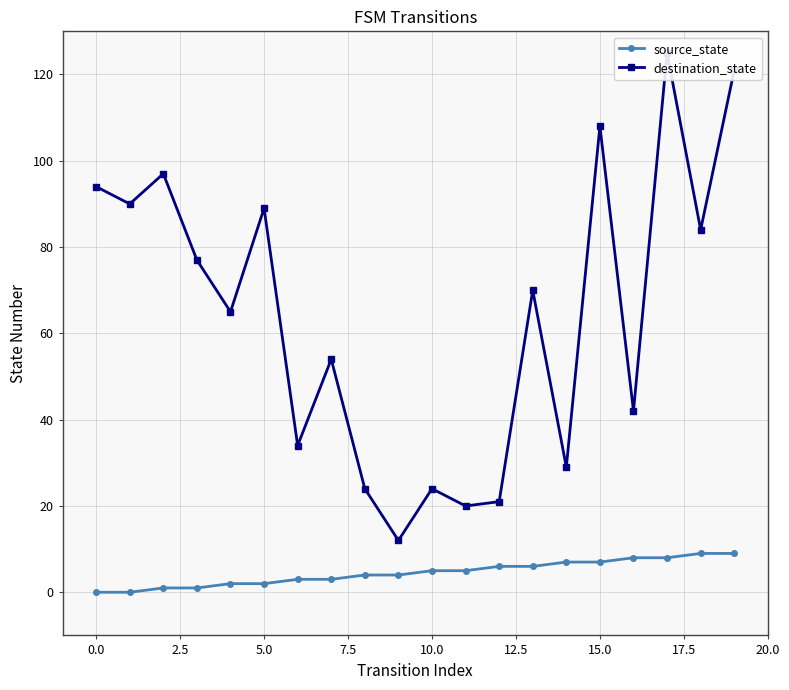

True or false: destination_state and source_state intersect in this chart.

False